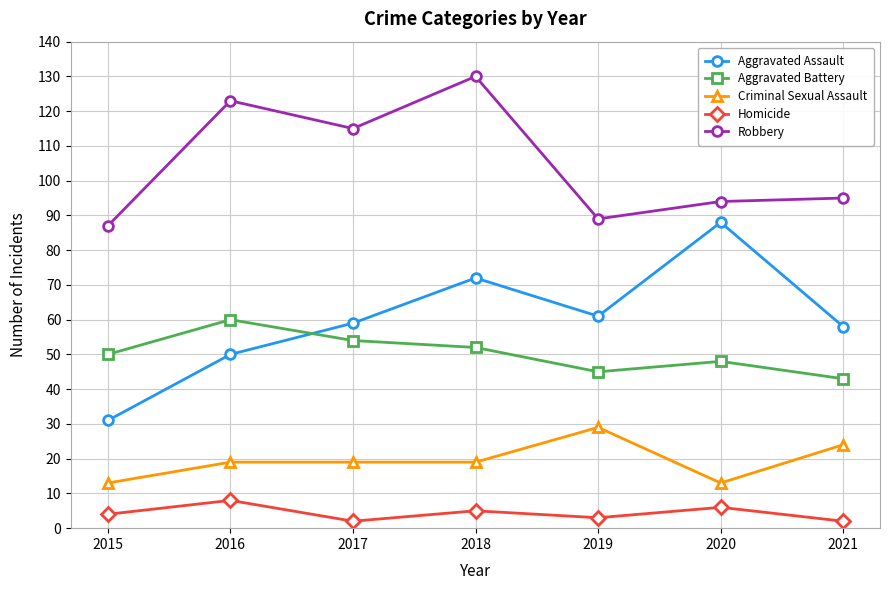

True or false: Homicide has a value of 5 at 2018.

True